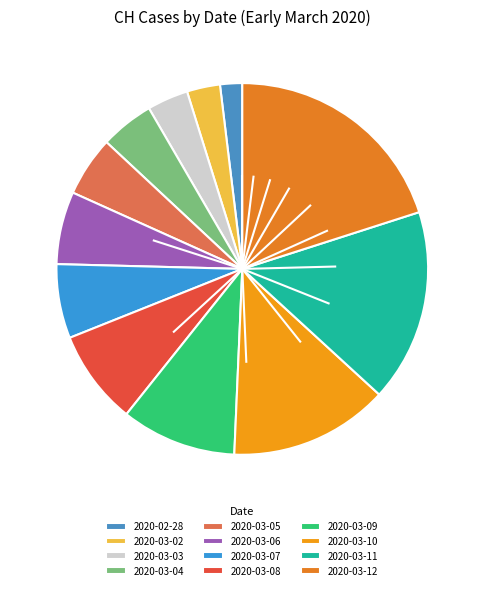

How many slices are in this pie chart?

12